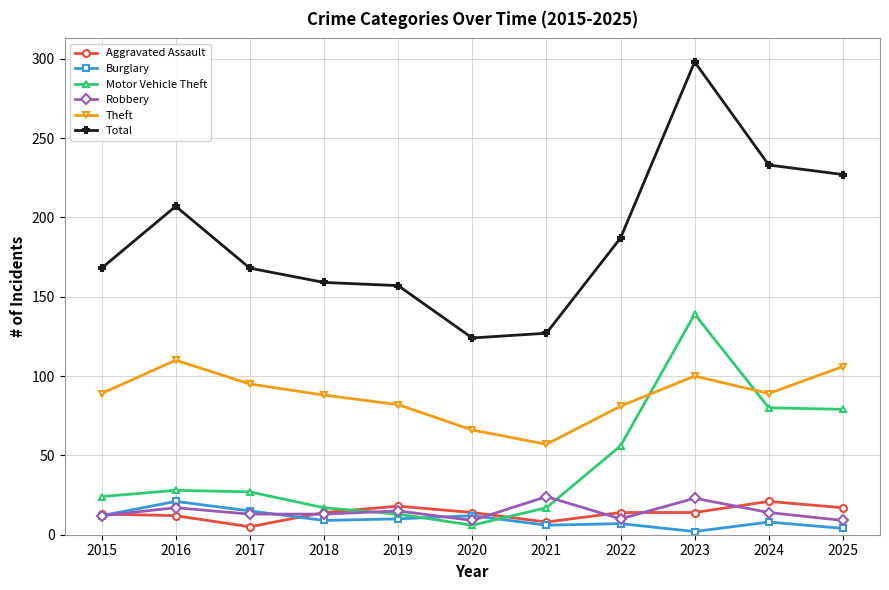

True or false: Total and Robbery intersect in this chart.

False